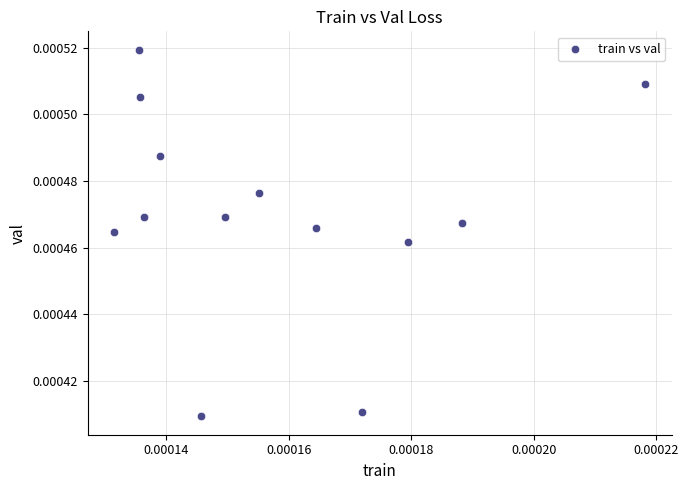

How many data points are displayed?

13